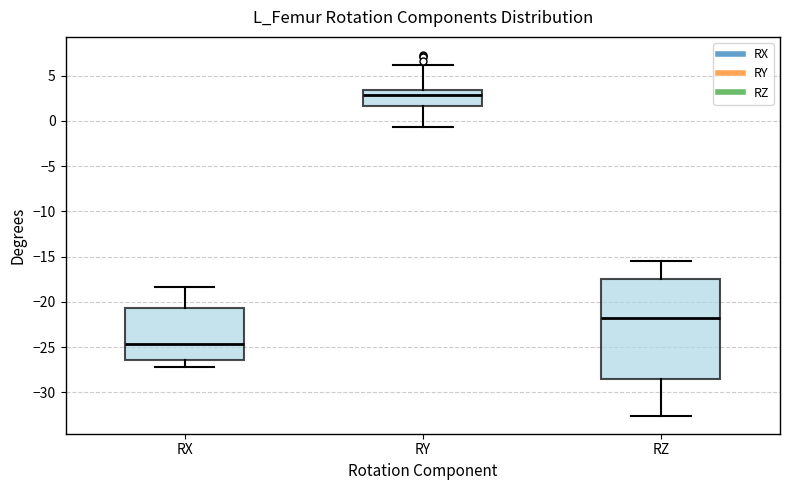

Comparing the boxes themselves (not the whiskers), which one is the tallest?

RZ